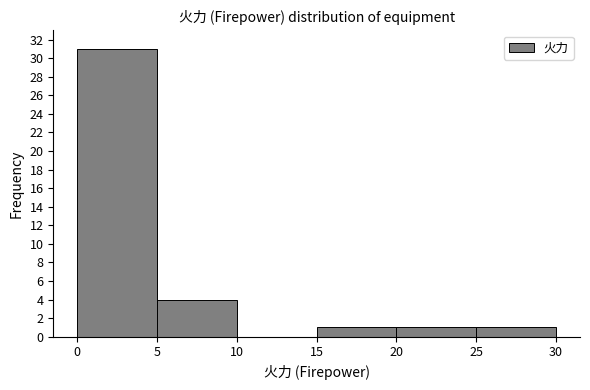

How tall is the bar that spans 5 to 10 on the x-axis? The values are not printed on the chart, so give them approximately, as read against the axis.

4